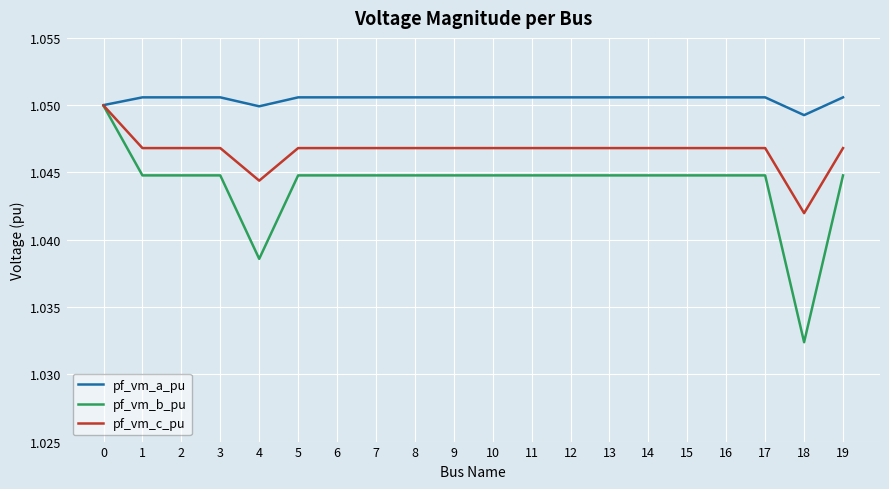

How many series are shown in this chart?

3